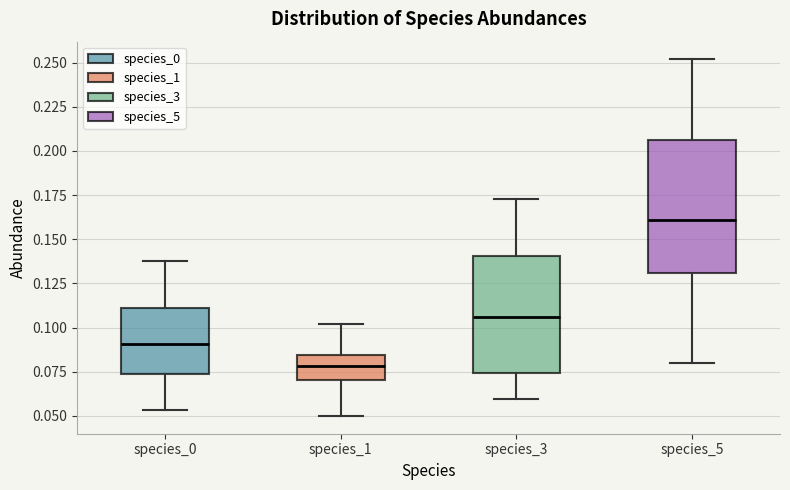

Which box is the tallest, from its lower edge to its upper edge?

species_5